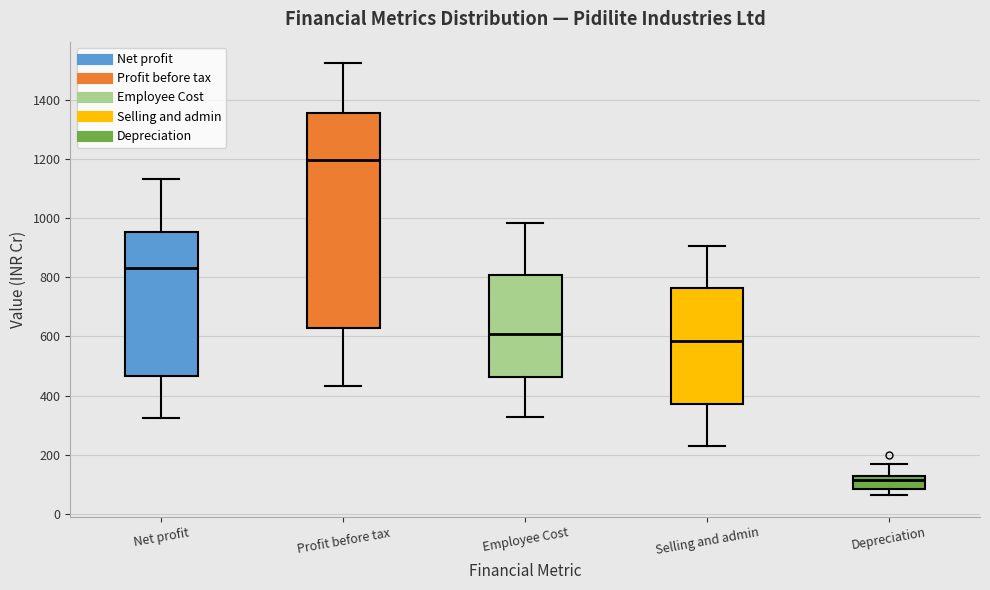

Which box is the tallest, from its lower edge to its upper edge?

Profit before tax